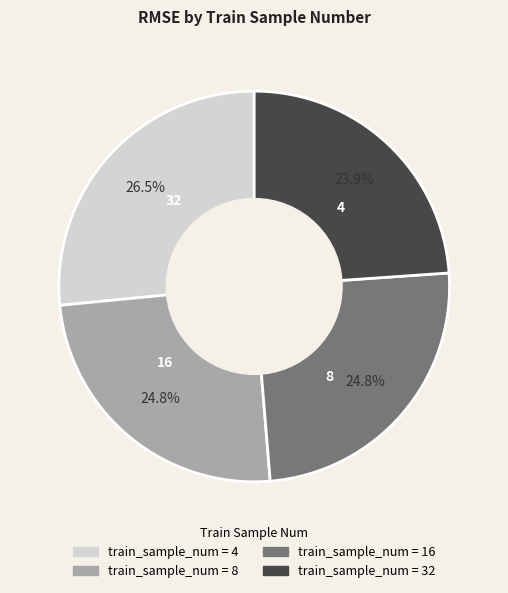

Is there a majority slice in this chart?

No